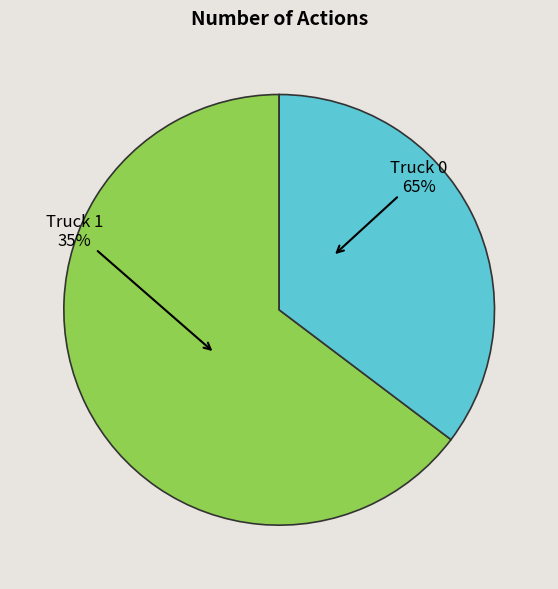

Which category accounts for the majority?

Truck 0